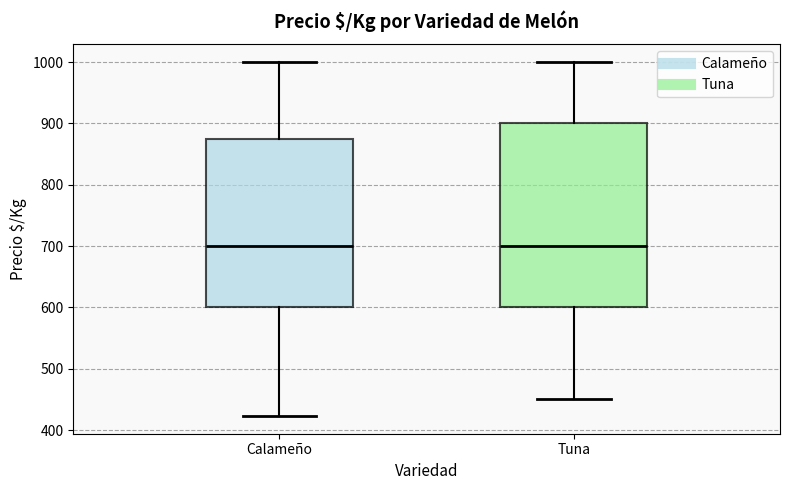

Reading left to right, transcribe this box plot: for each box, give where its median line is, the range the box spans, and where its two whiskers end, as read against the y-axis. The values are not printed on the chart, so give them approximately, as read against the axis.

Calameño: median 700, box 600 to 880, whiskers 420 to 1000
Tuna: median 700, box 600 to 900, whiskers 450 to 1000